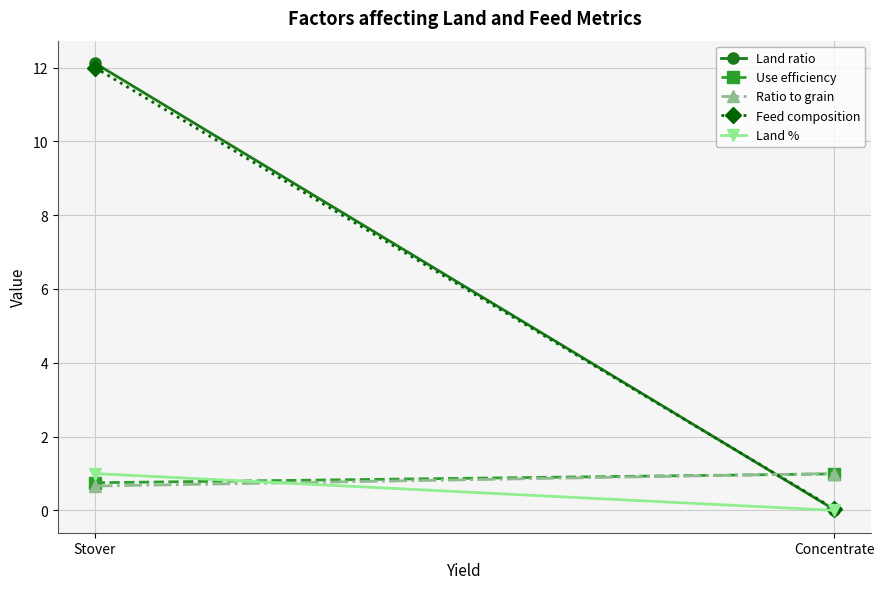

What is the label of the 2nd point from the left?

Concentrate